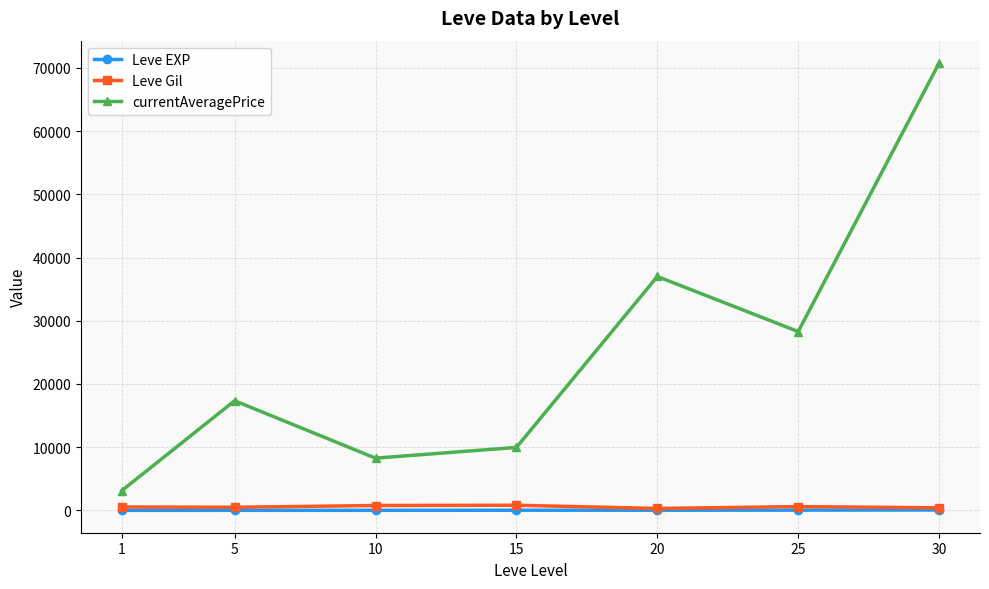

The Leve EXP series shows 22.3 at 15. True or false?

True